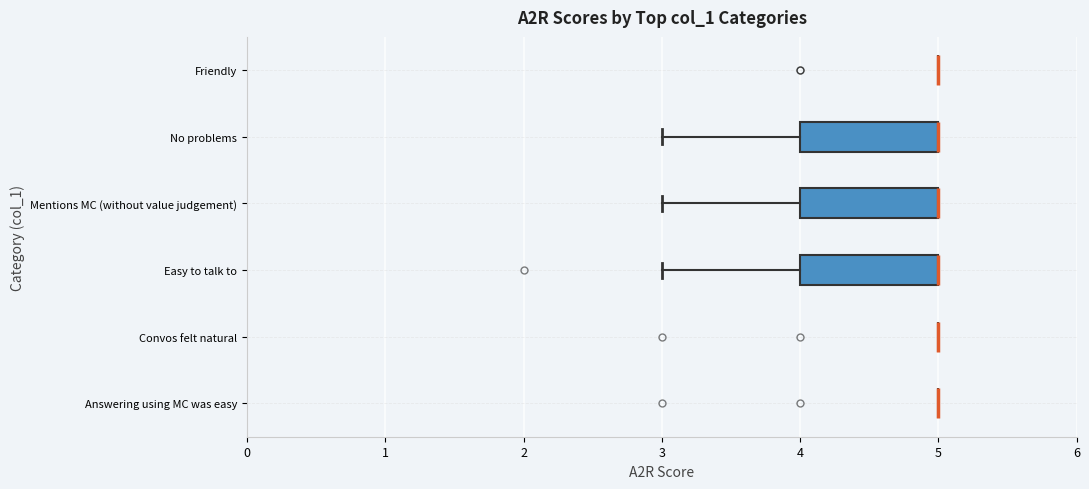

Reading bottom to top, read every box against the x-axis: the position of its median line, the range the box covers, and the ends of its whiskers. The values are not printed on the chart, so give them approximately, as read against the axis.

Answering using MC was easy: box collapsed to a line at 5, whiskers 5 to 5
Convos felt natural: box collapsed to a line at 5, whiskers 5 to 5
Easy to talk to: median 5 (drawn on the box's right edge), box 4 to 5, whiskers 3 to 5
Mentions MC (without value judgement): median 5 (drawn on the box's right edge), box 4 to 5, whiskers 3 to 5
No problems: median 5 (drawn on the box's right edge), box 4 to 5, whiskers 3 to 5
Friendly: box collapsed to a line at 5, whiskers 5 to 5